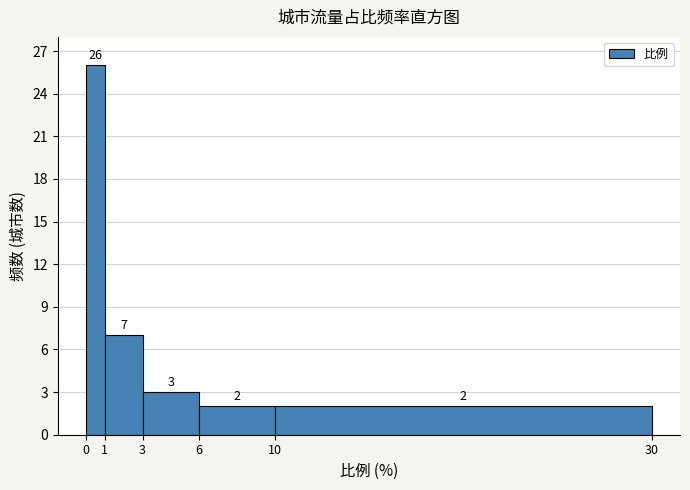

Reading left to right, transcribe this chart: for each bar, give the range it covers on the x-axis and its height.

0 to 1: 26
1 to 3: 7
3 to 6: 3
6 to 10: 2
10 to 30: 2